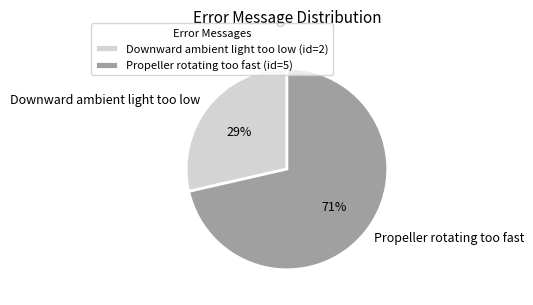

Which slice is the largest?

Propeller rotating too fast